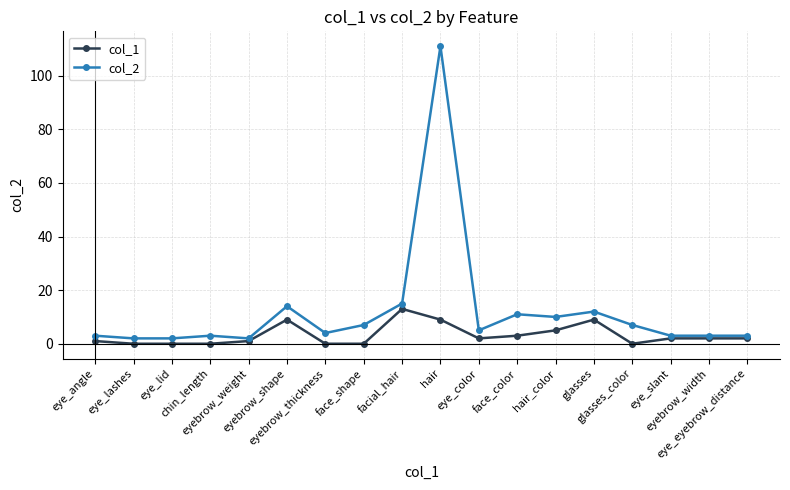

Which series has the widest spread of values?

col_2